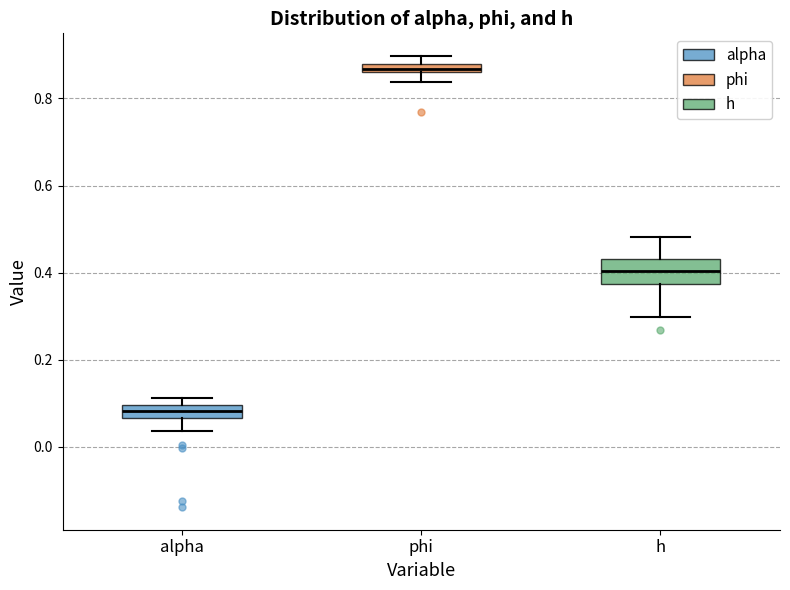

Comparing the boxes themselves (not the whiskers), which one is the tallest?

h